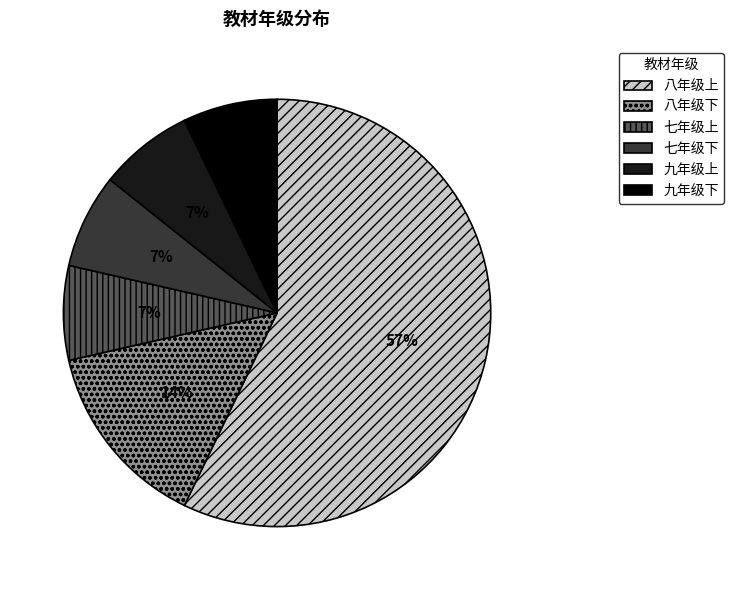

Is the sum of 八年级下 and 八年级上 greater than half?

Yes